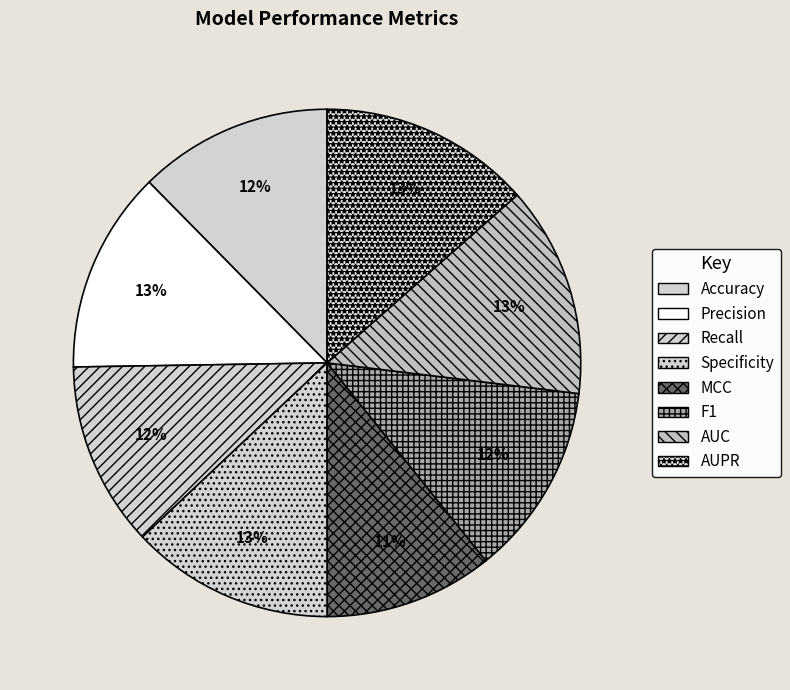

Is Accuracy the majority of the pie?

No